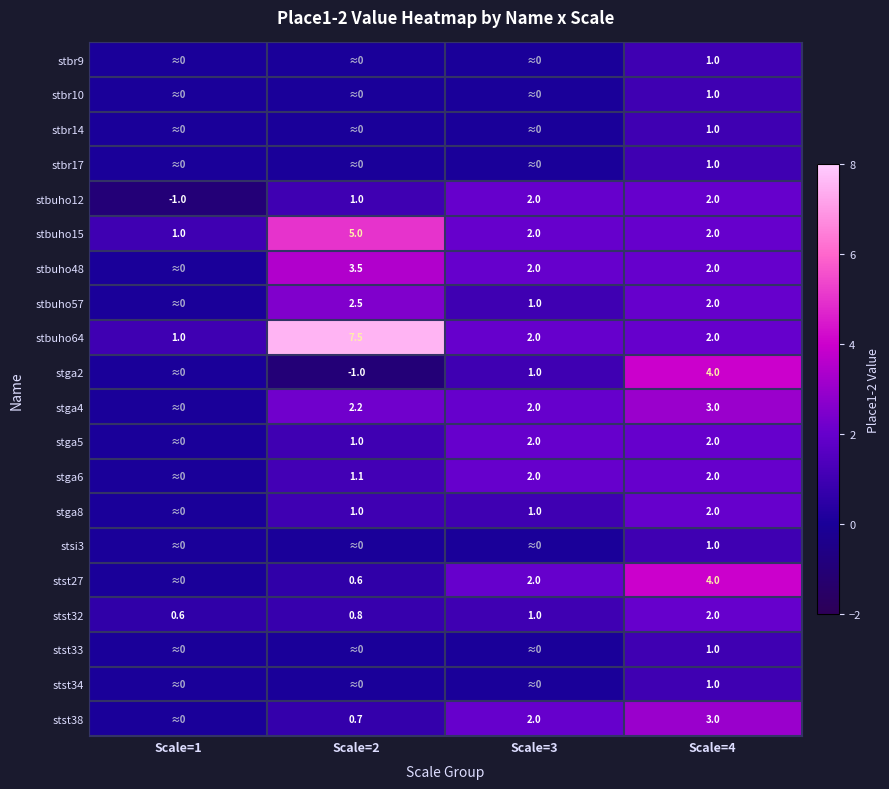

Count the stst32 values in the range 0 to 2.

4